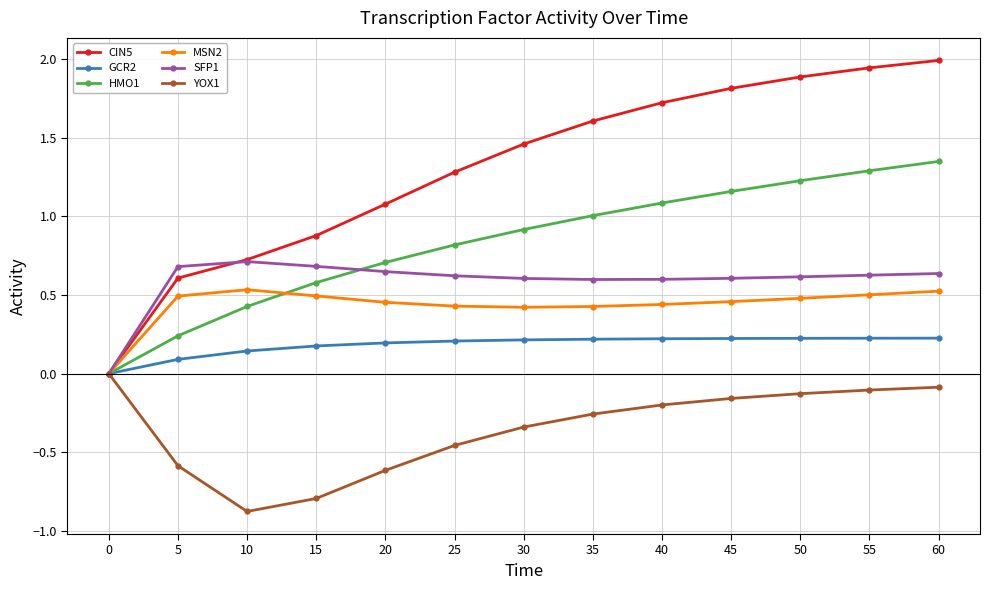

Is it true that GCR2 equals 0.2 at 5?

False